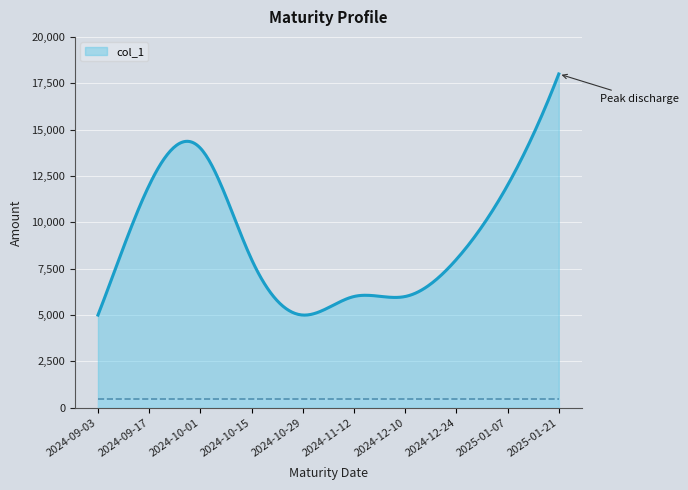

What is the difference between the maximum and minimum values?

13002.7